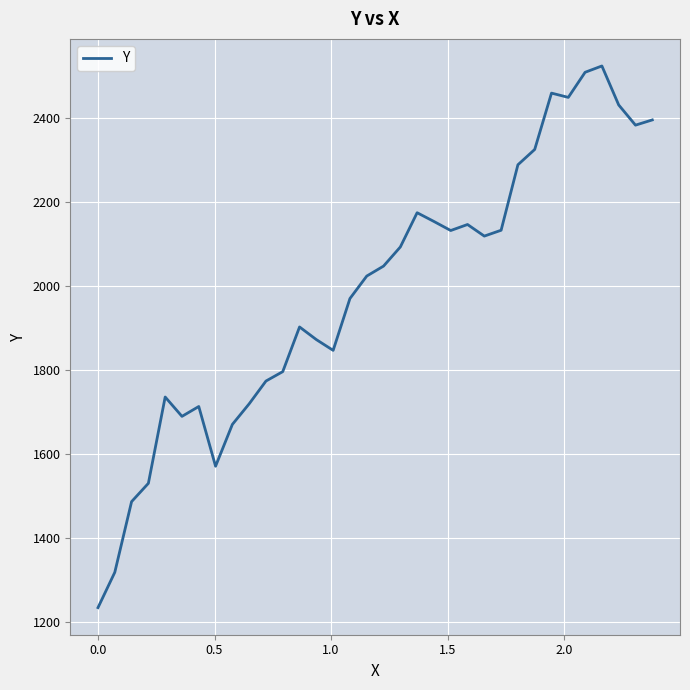

What is the maximum value shown in the chart?

2523.7